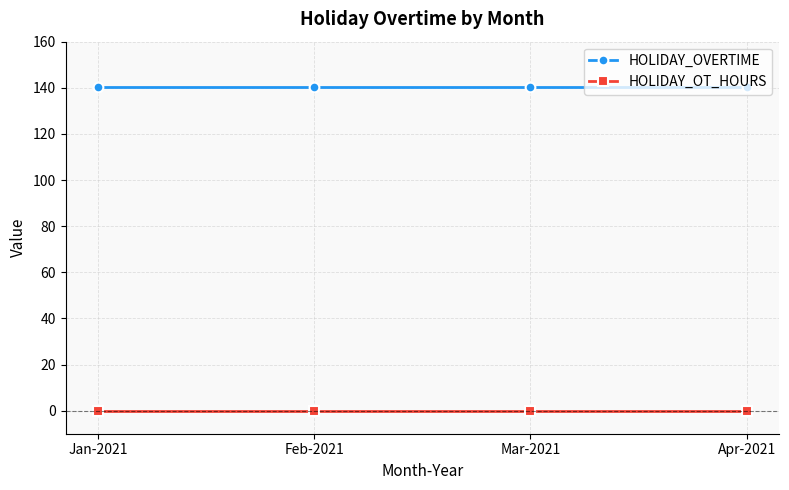

What is the maximum value for HOLIDAY_OVERTIME?

140.3